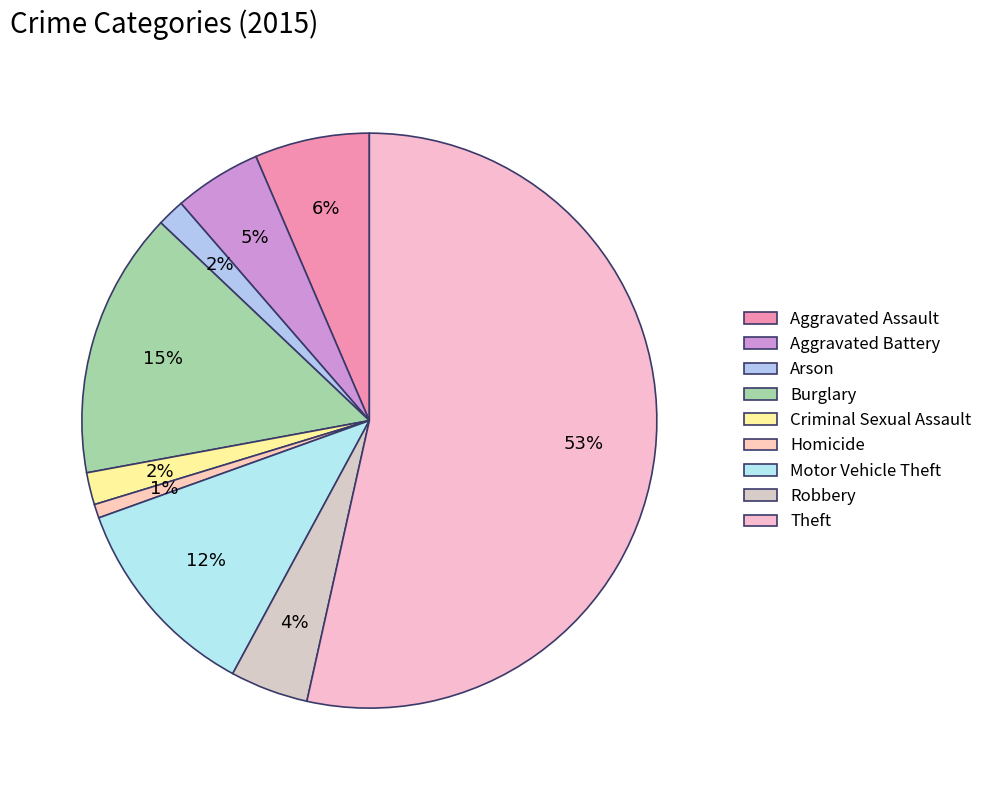

How many segments does this pie chart have?

9